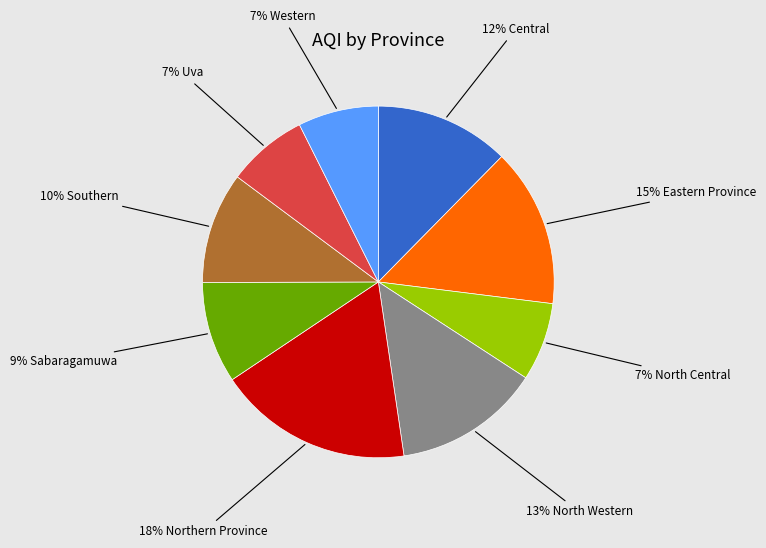

How many slices are in this pie chart?

9